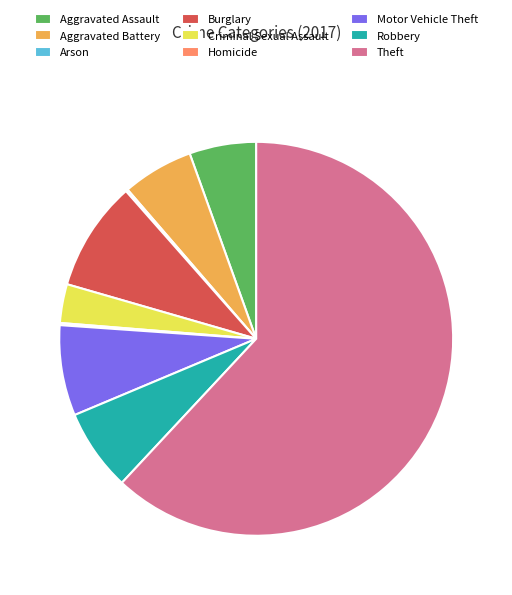

Which slice represents more than half of the pie?

Theft